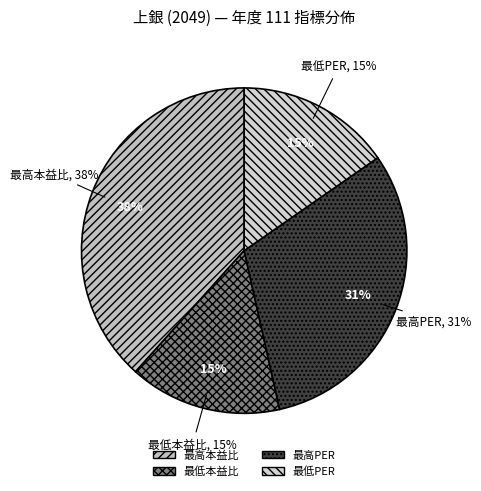

To the nearest percent, what is the combined percentage of 最低本益比 and 最低PER?

30%